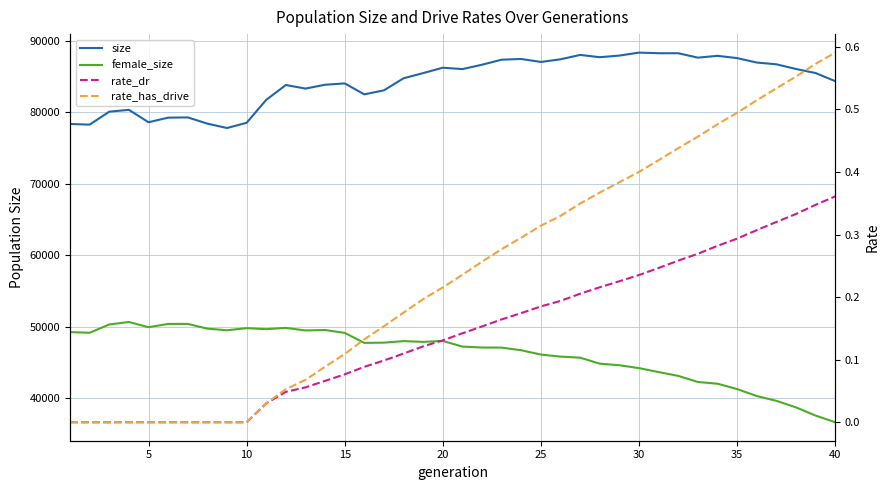

True or false: rate_has_drive and rate_dr cross at least once.

False